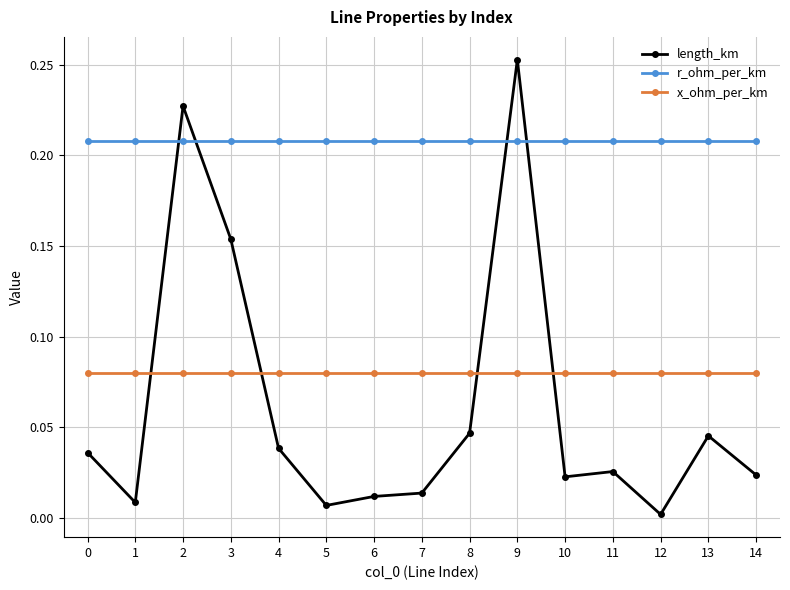

After their last crossing, which series has the higher values: length_km or x_ohm_per_km?

x_ohm_per_km